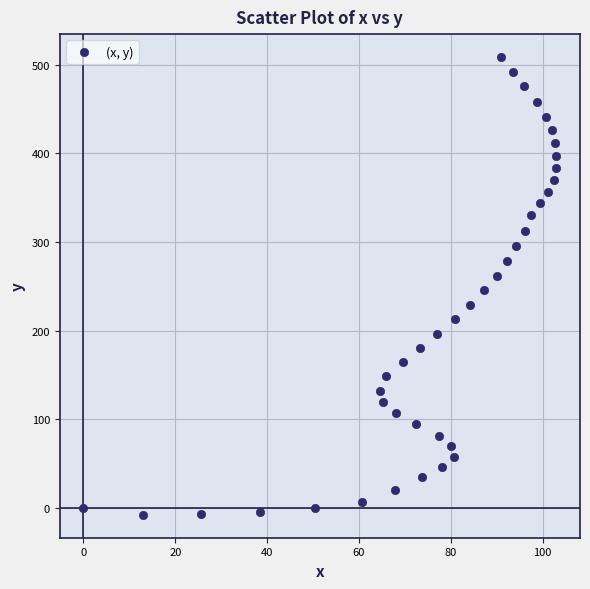

What is the range of Y values (max minus min)?

516.2